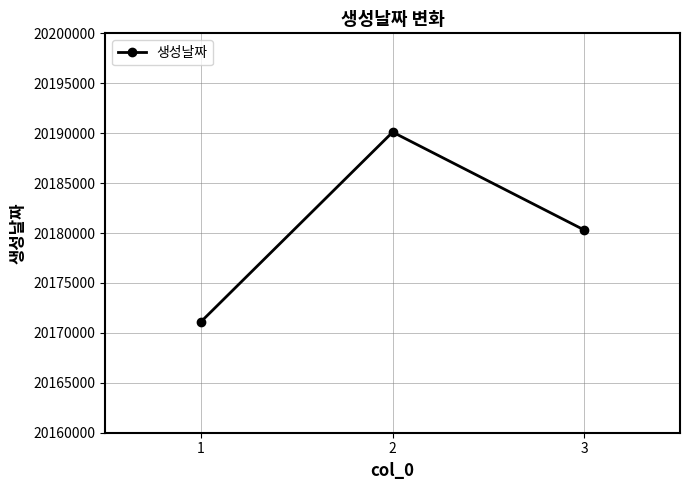

Reading left to right, what are all the values shown in this chart?

1=20171124	2=20190106	3=20180304